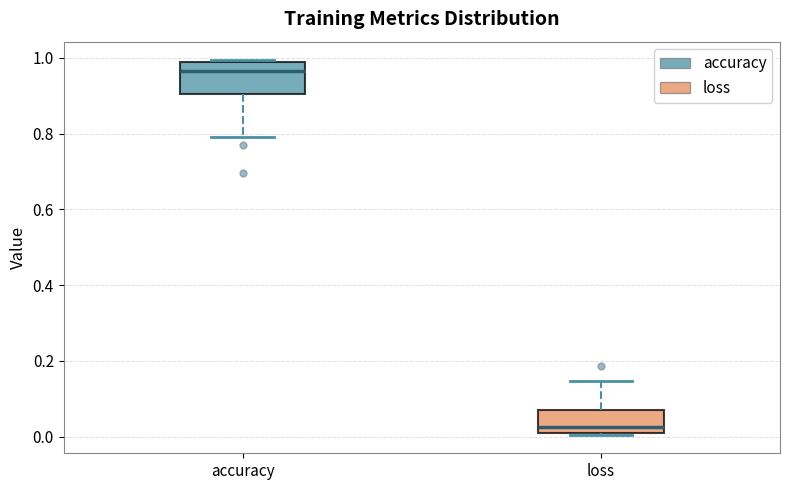

Reading left to right, transcribe this box plot: for each box, give where its median line is, the range the box spans, and where its two whiskers end, as read against the y-axis. The values are not printed on the chart, so give them approximately, as read against the axis.

accuracy: median 0.96, box 0.90 to 0.98, whiskers 0.80 to 1.00
loss: median 0.02, box 0.00 to 0.08, whiskers 0.00 to 0.14